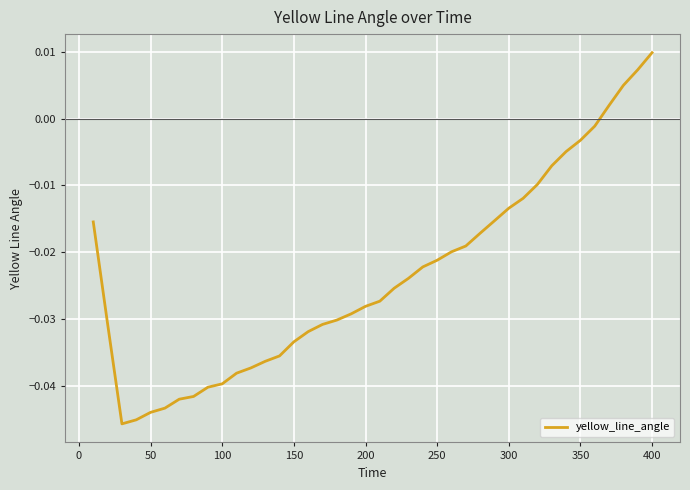

Is this an area chart (filled region under the line)?

No